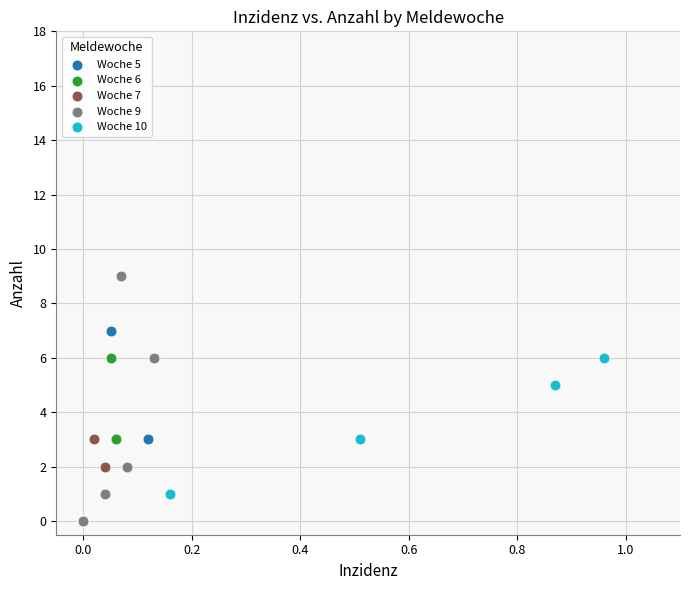

Which series has the largest Y range (max minus min)?

Woche 9